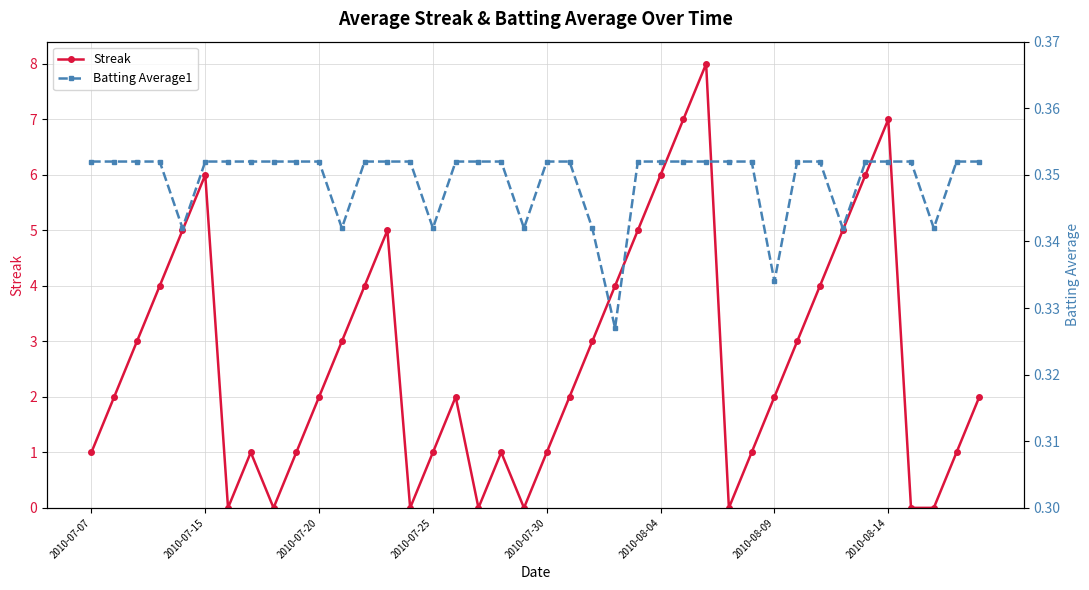

What is the highest value of the Streak series?

8